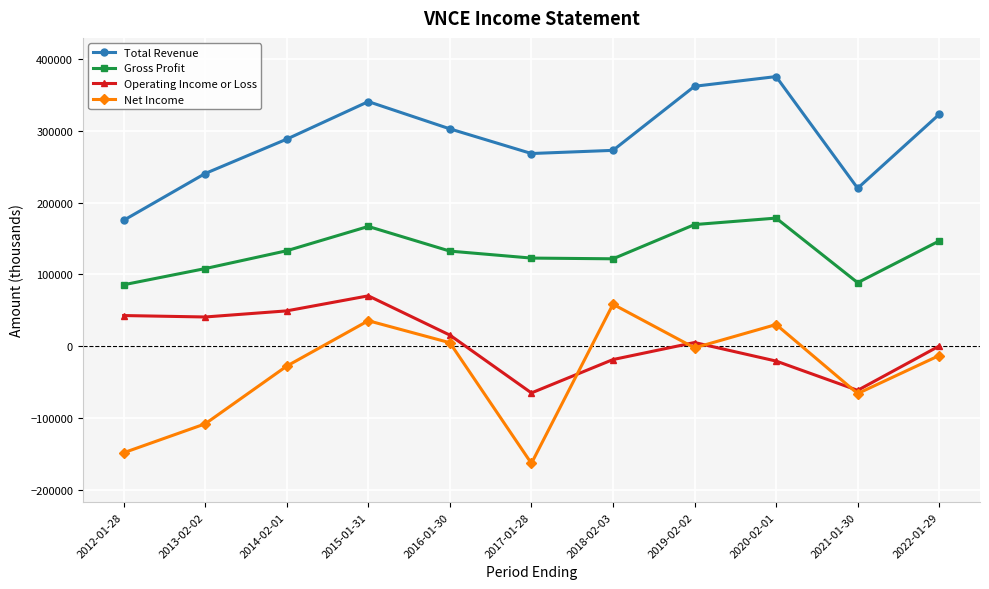

The value of Gross Profit at 2016-01-30 is 132500. True or false?

True